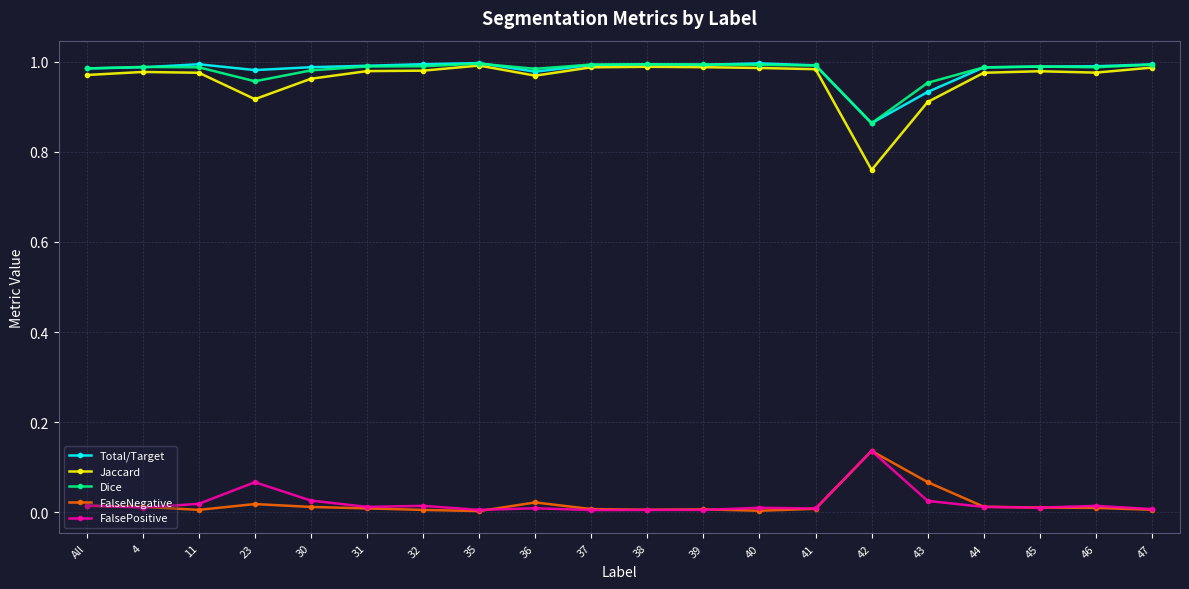

What position from the right is 37?

11